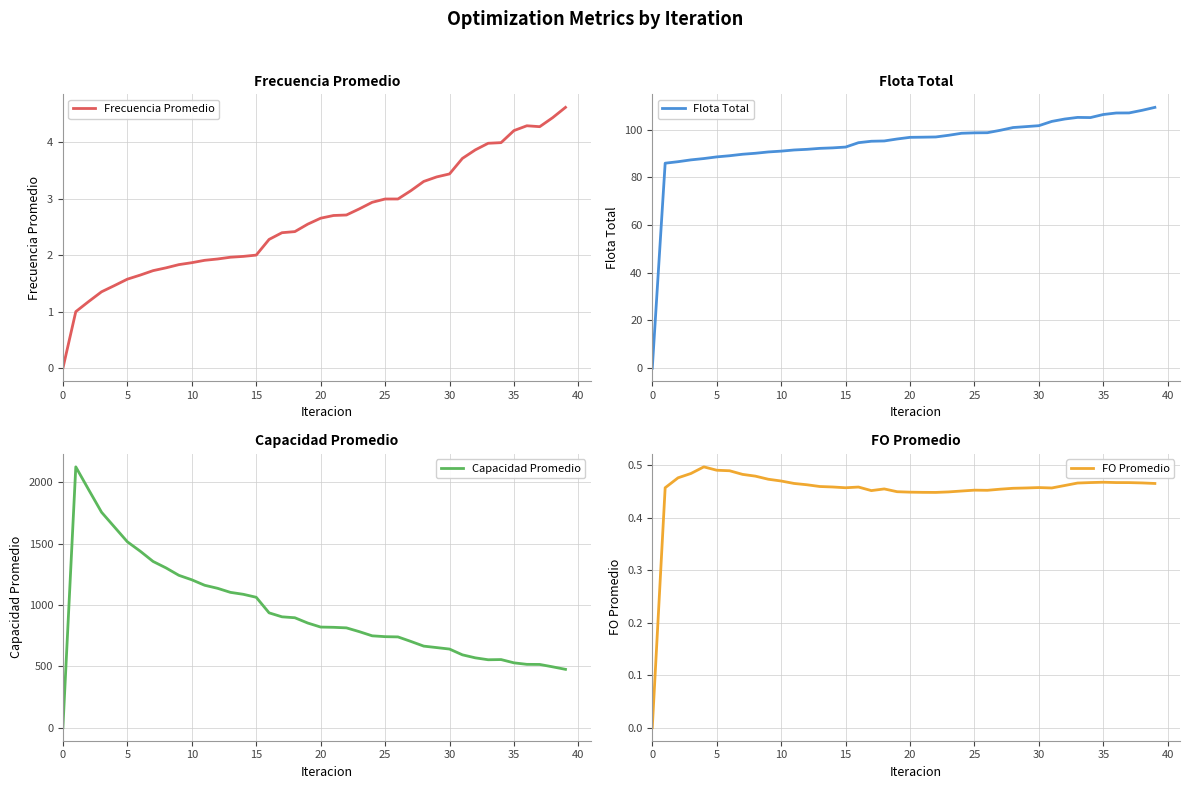

Is it true that Frecuencia Promedio equals 0.5 at 5?

False